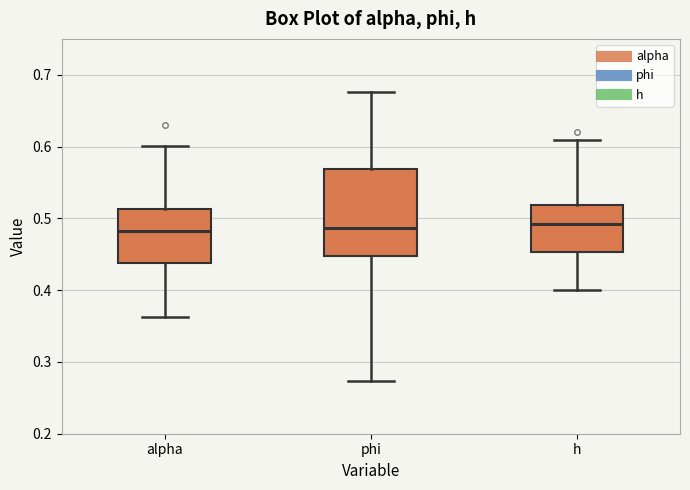

Where does the upper whisker of the box for h end on the y-axis? The values are not printed on the chart, so give them approximately, as read against the axis.

0.61